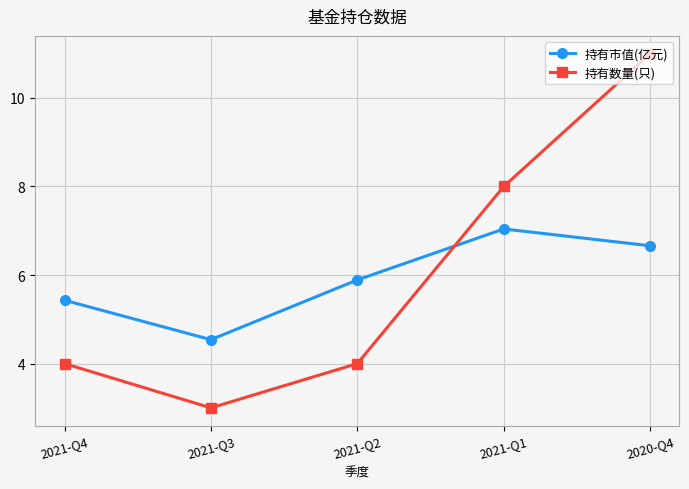

Reading right to left, extract all data points from this chart.

持有市值(亿元): 2020-Q4=6.7	2021-Q1=7.0	2021-Q2=5.9	2021-Q3=4.5	2021-Q4=5.4
持有数量(只): 2020-Q4=11.0	2021-Q1=8.0	2021-Q2=4.0	2021-Q3=3.0	2021-Q4=4.0